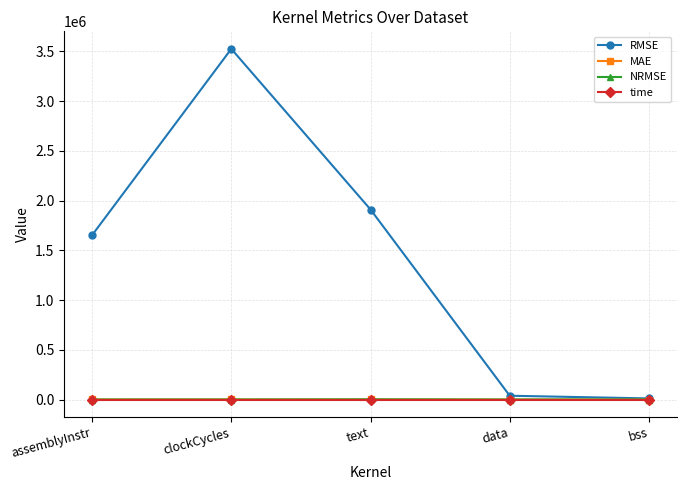

What are all the series names shown in the legend?

RMSE, MAE, NRMSE, time